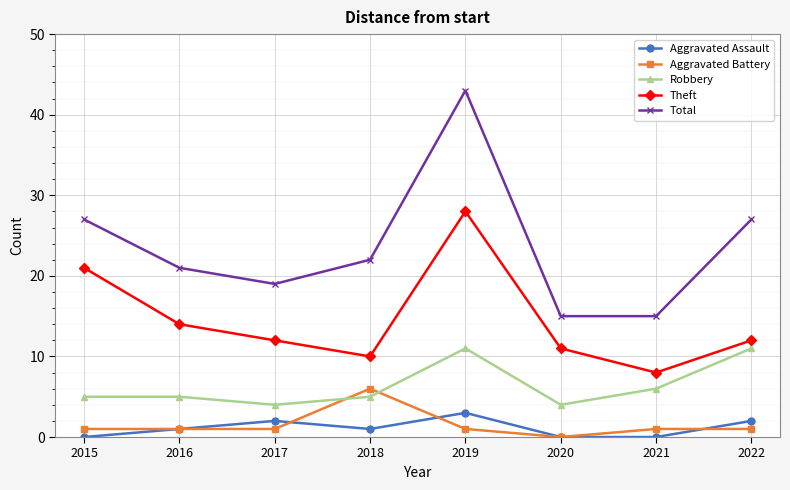

Reading right to left, transcribe all the data shown in this chart.

Aggravated Assault: 2	0	0	3	1	2	1	0
Aggravated Battery: 1	1	0	1	6	1	1	1
Robbery: 11	6	4	11	5	4	5	5
Theft: 12	8	11	28	10	12	14	21
Total: 27	15	15	43	22	19	21	27